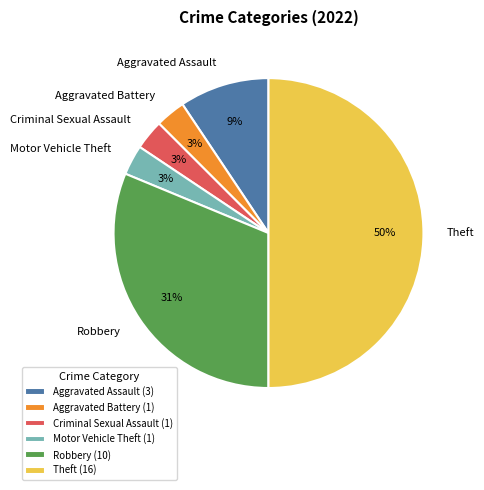

What is the ratio of the value at Aggravated Assault to the value at Motor Vehicle Theft?

3.0